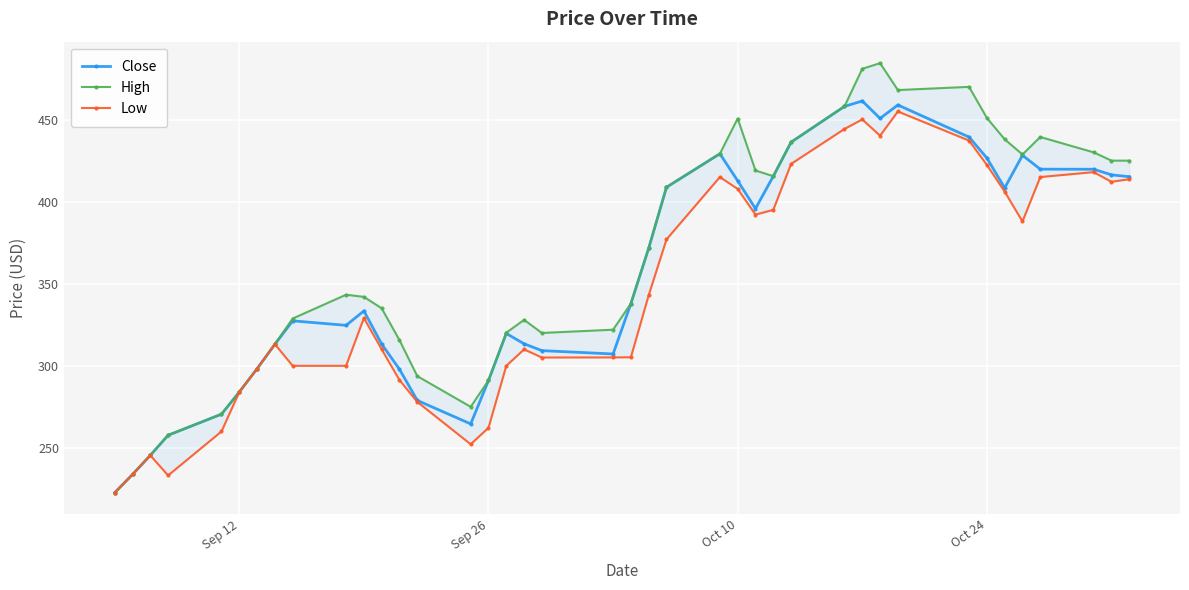

List the series in order of their peak value, highest first.

High, Close, Low